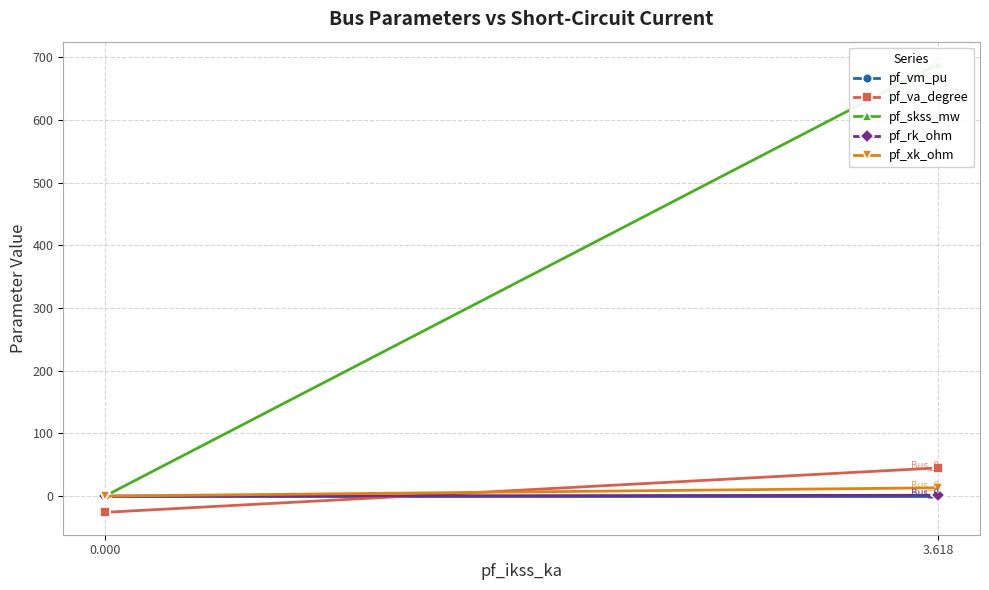

What are all the series names shown in the legend?

pf_vm_pu, pf_va_degree, pf_skss_mw, pf_rk_ohm, pf_xk_ohm